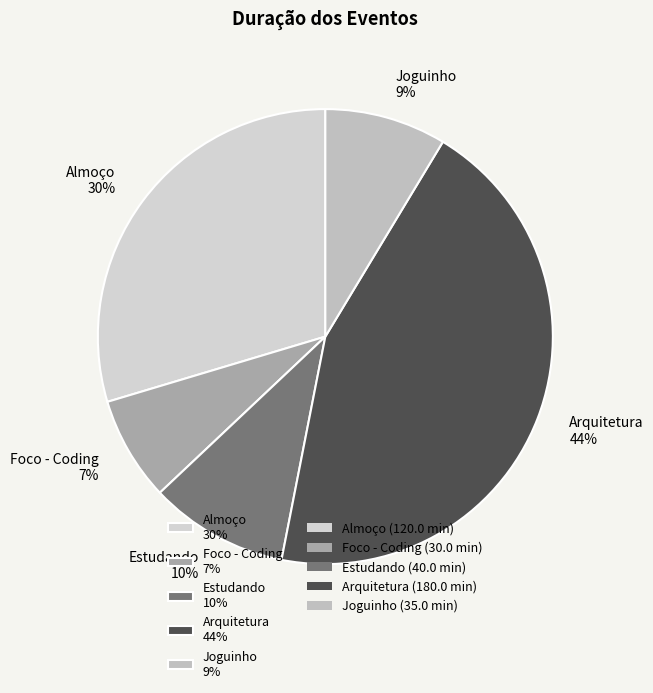

To the nearest percent, what is the combined percentage of Foco - Coding and Almoço?

37%